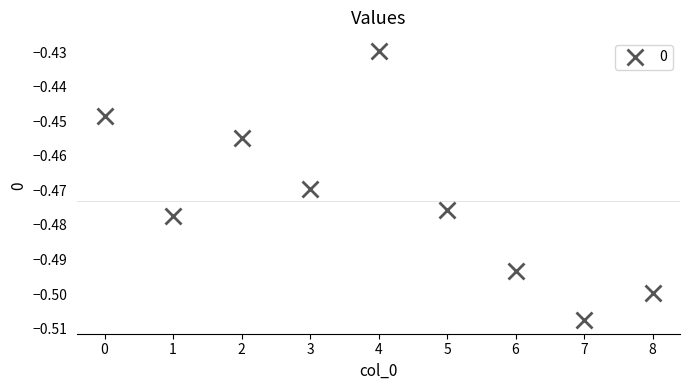

List the labels in order of value, smallest first.

7, 8, 6, 1, 5, 3, 2, 0, 4